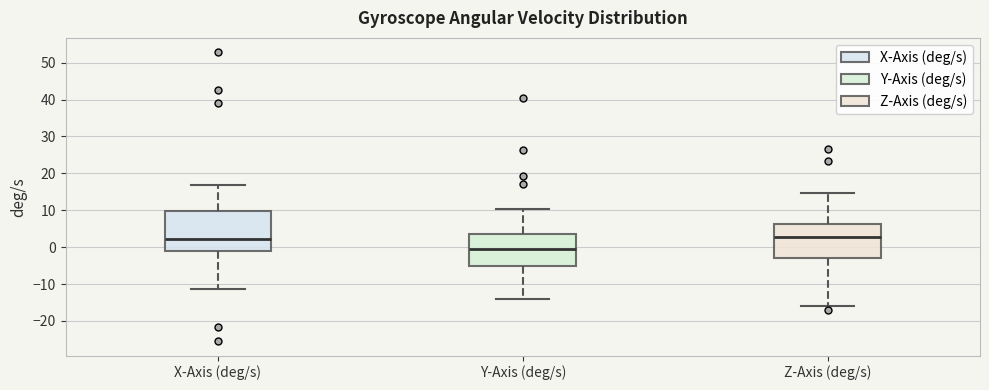

Where is the lower edge of the box for X-Axis (deg/s) on the y-axis? The values are not printed on the chart, so give them approximately, as read against the axis.

-1